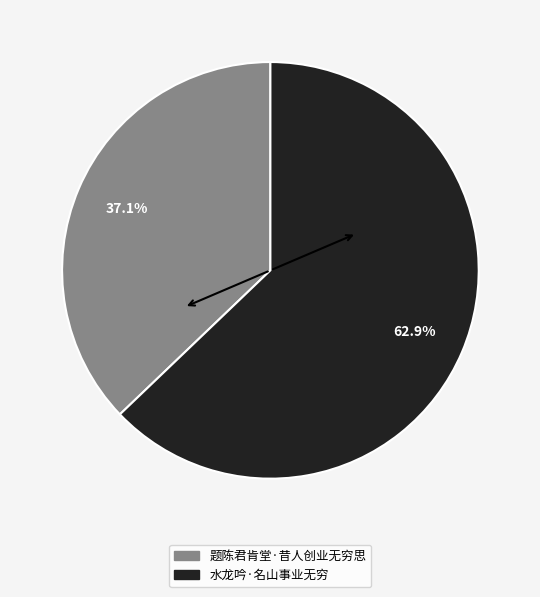

Which category has the biggest portion of the pie?

水龙吟·名山事业无穷